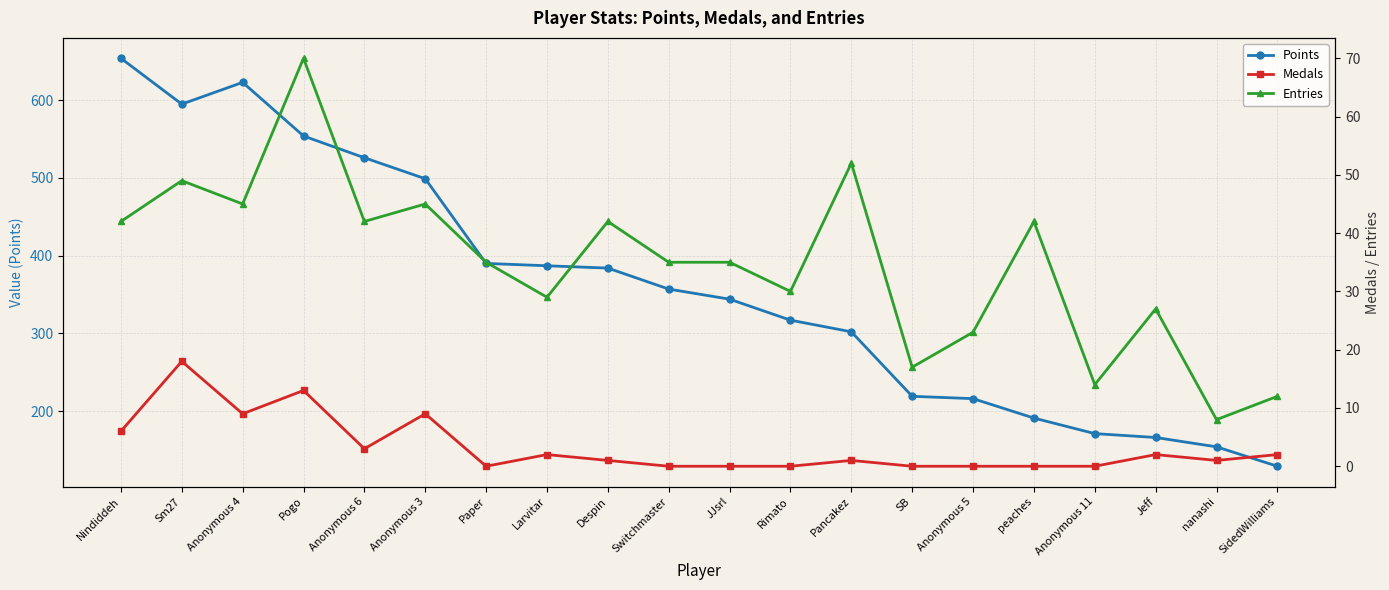

Which label corresponds to the smallest value in the chart?

Paper